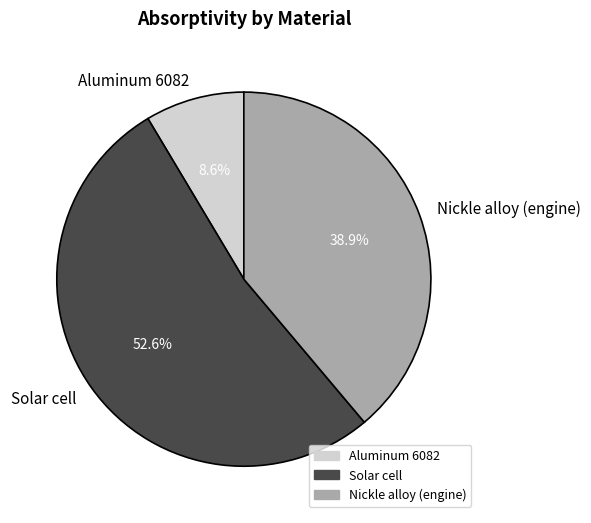

To the nearest percent, what percentage of the pie is Aluminum 6082?

9%